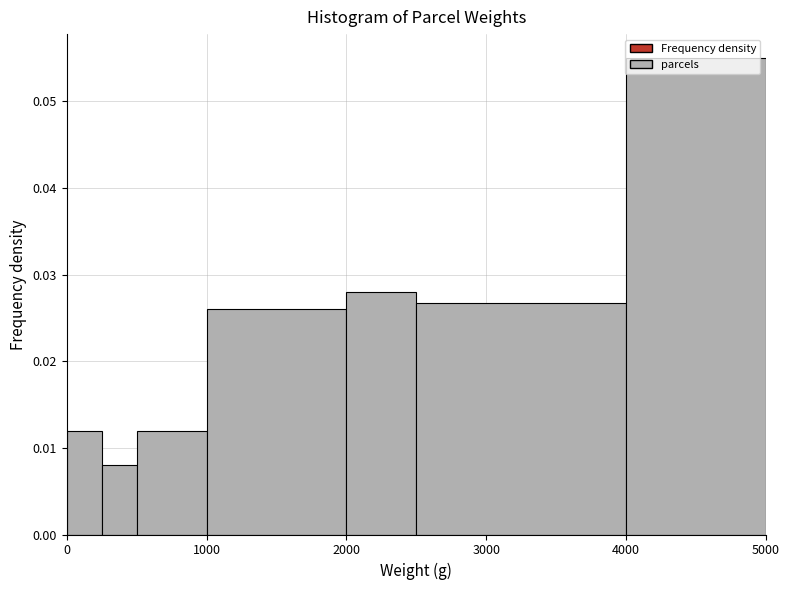

Read against the x-axis, roughly where is the centre of the tallest bar?

4500